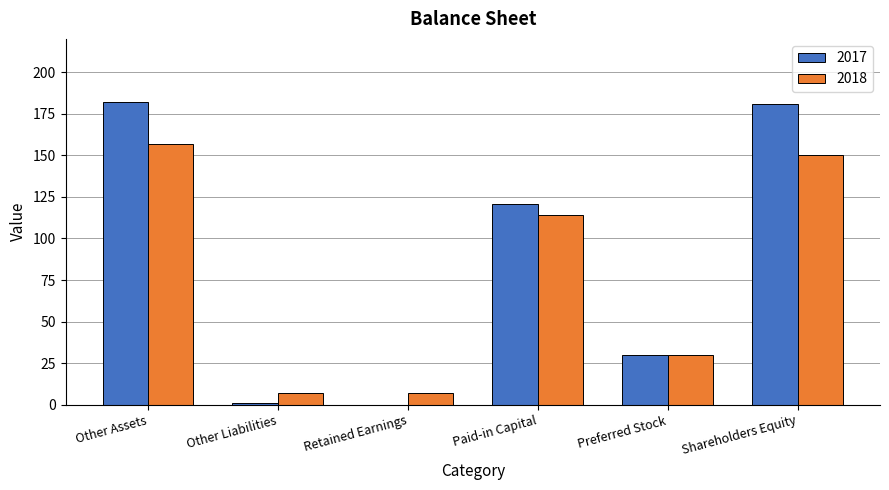

What is the difference between the 2017 values at Shareholders Equity and Paid-in Capital?

60